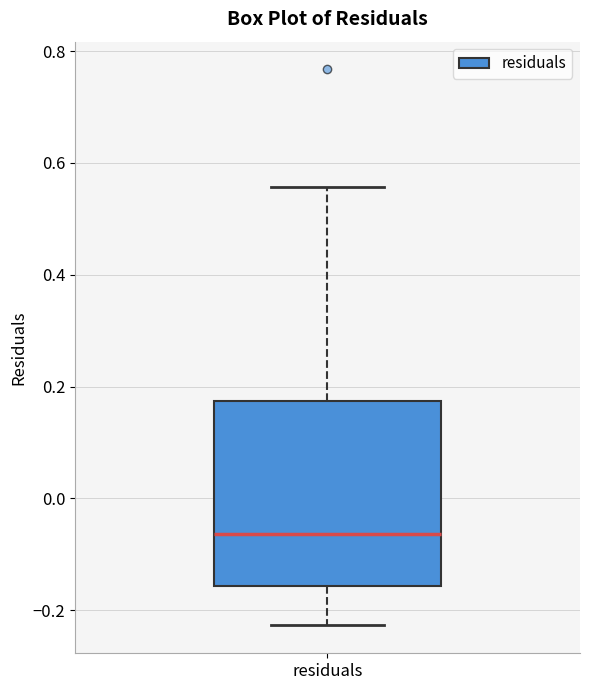

Read this box plot against the y-axis: the position of the median line, the range covered by the box, and the ends of both whiskers. The values are not printed on the chart, so give them approximately, as read against the axis.

median -0.06, box -0.16 to 0.18, whiskers -0.22 to 0.56